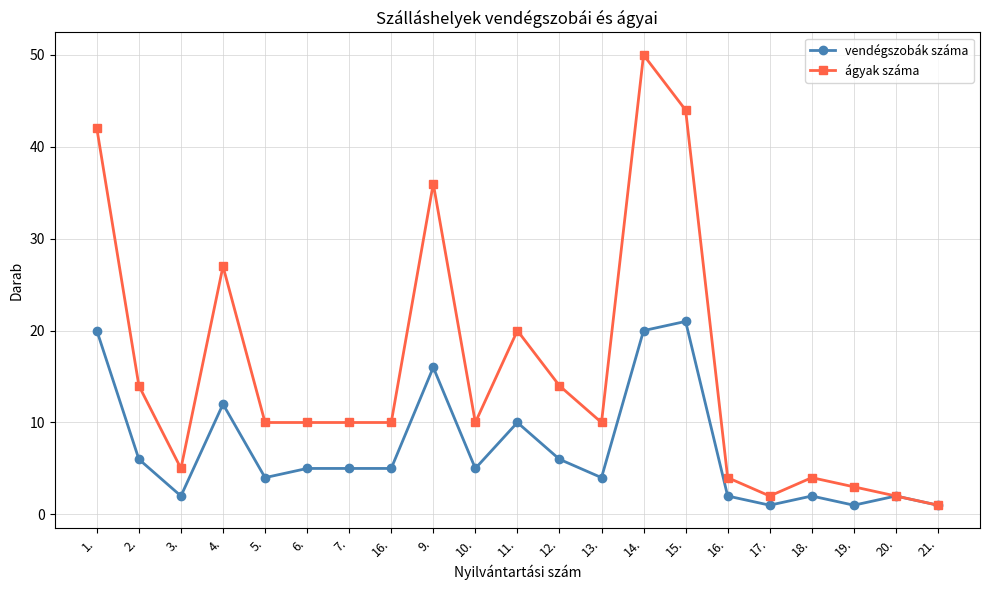

How many lines are shown in the chart?

2